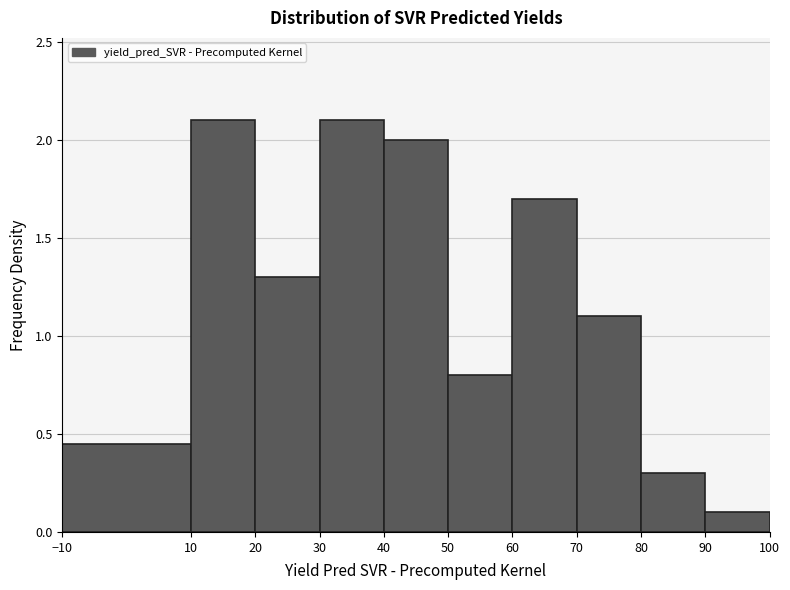

Reading left to right, transcribe this chart: for each bar, give the range it covers on the x-axis and its height. The values are not printed on the chart, so give them approximately, as read against the axis.

-10 to 10: 0.45
10 to 20: 2.10
20 to 30: 1.30
30 to 40: 2.10
40 to 50: 2.00
50 to 60: 0.80
60 to 70: 1.70
70 to 80: 1.10
80 to 90: 0.30
90 to 100: 0.10